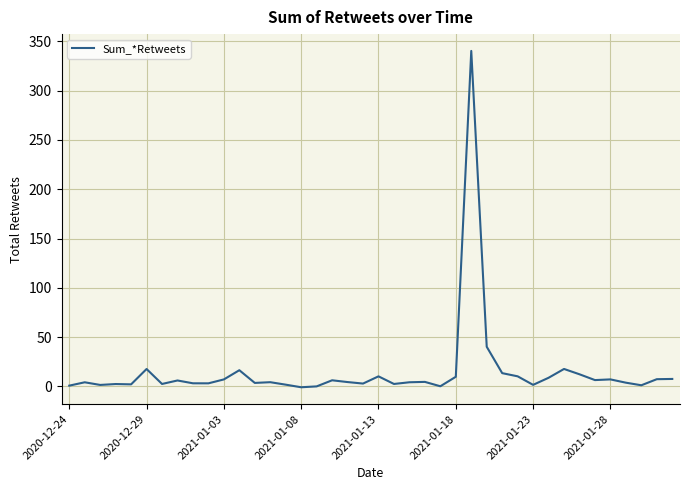

What is the maximum value shown in the chart?

340.3